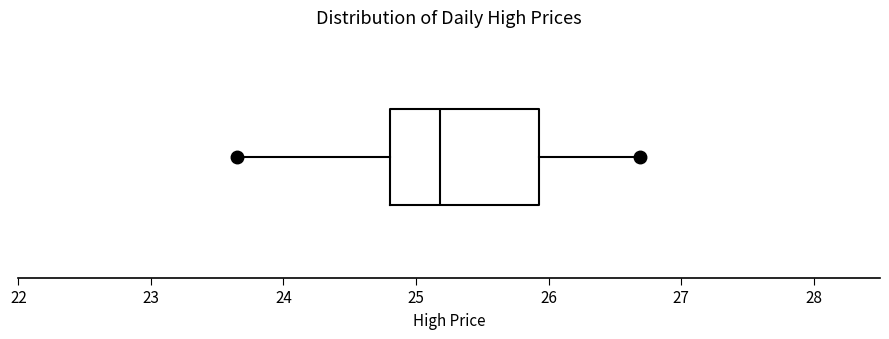

Where does the median line of the box sit on the x-axis? The values are not printed on the chart, so give them approximately, as read against the axis.

25.2